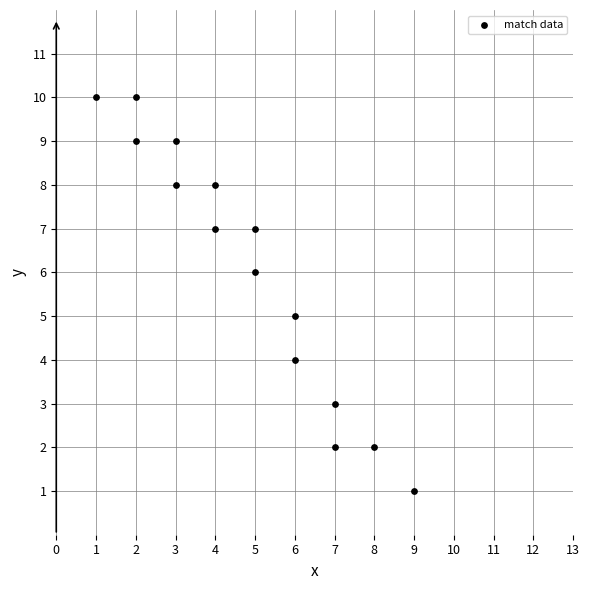

What is the range of X values (max minus min)?

8